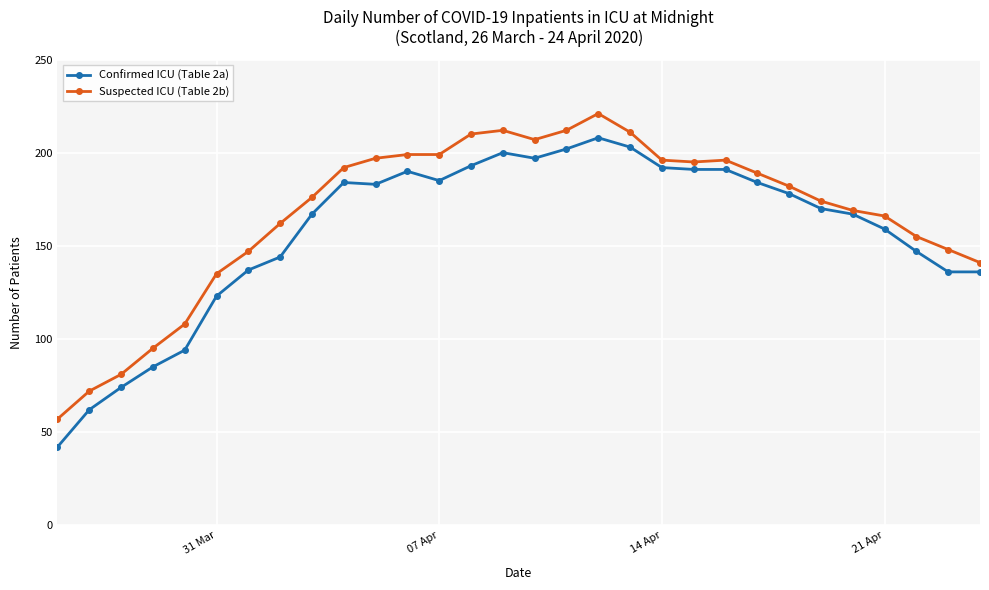

What is the maximum value for Suspected ICU (Table 2b)?

221